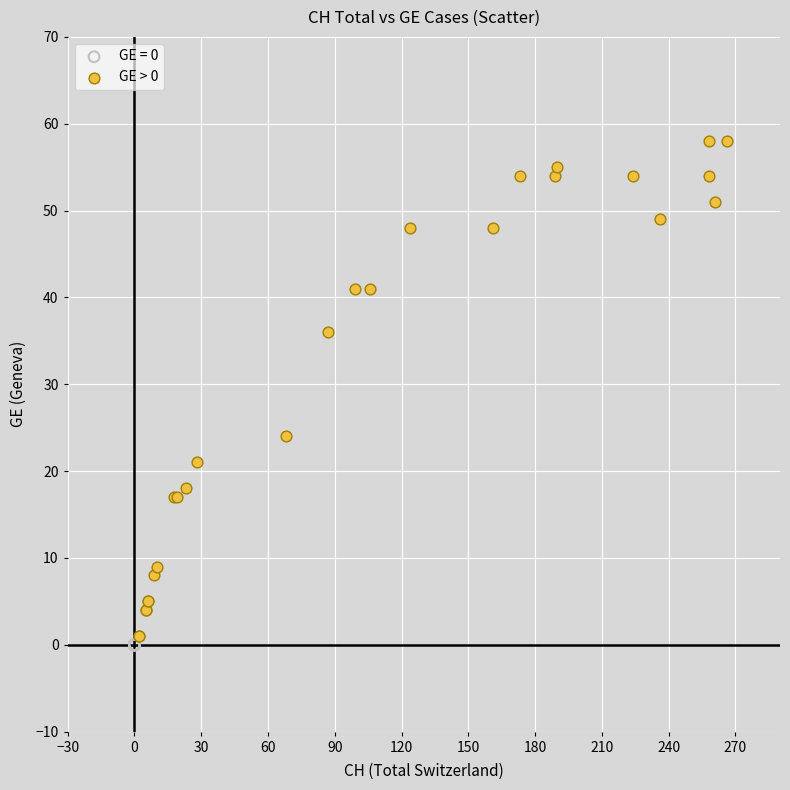

Which series reaches the maximum Y coordinate?

GE > 0